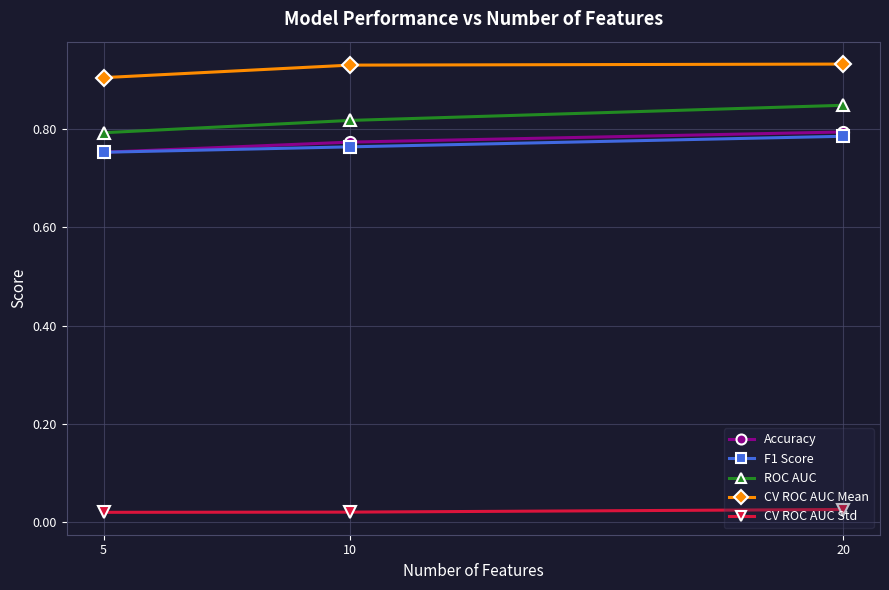

Does the chart display data point markers on the line(s)?

Yes